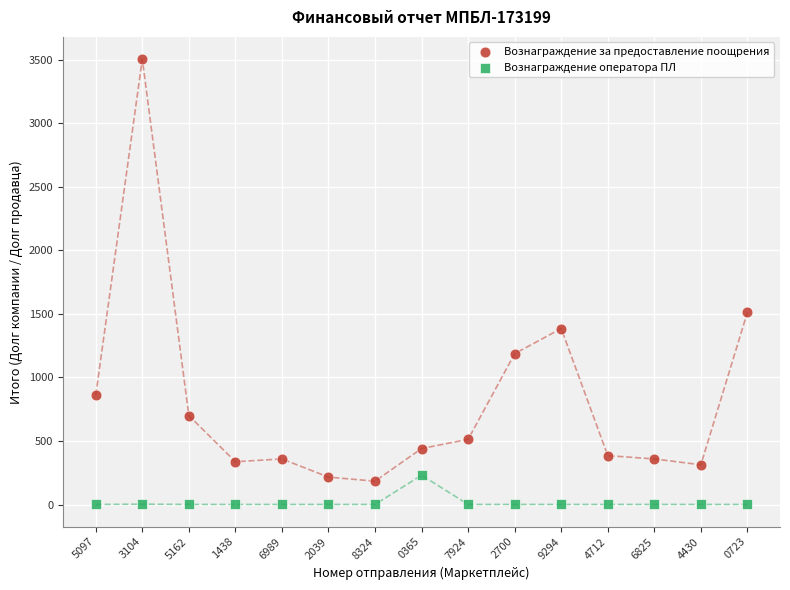

Across all data points, what is the range of Y values (max minus min)?

3503